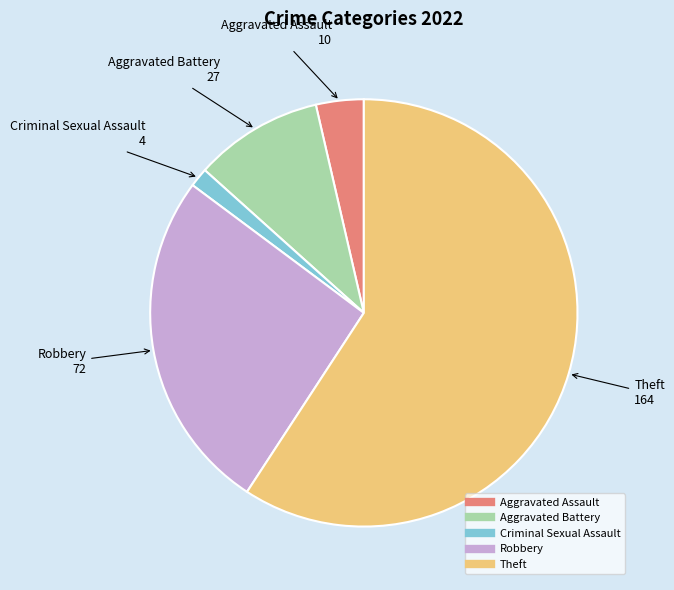

How many segments does this pie chart have?

5